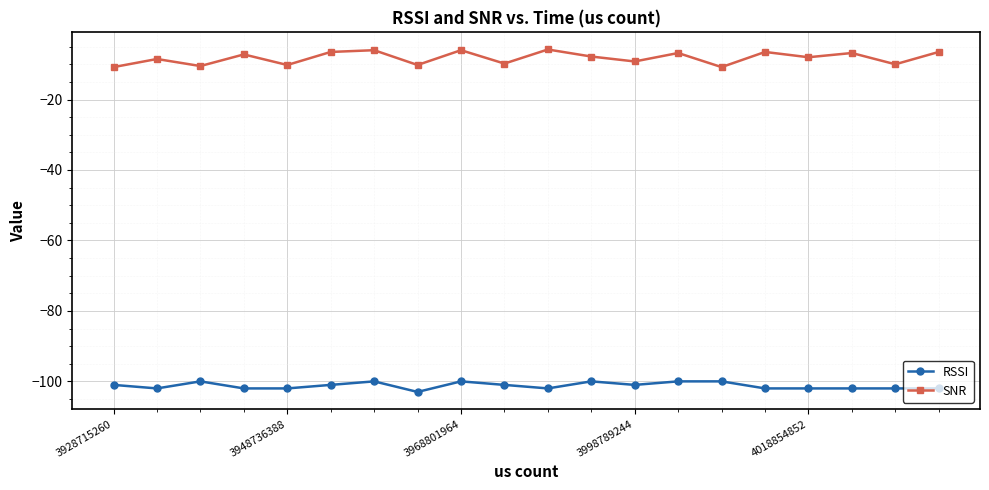

Count the number of categories in the chart.

20